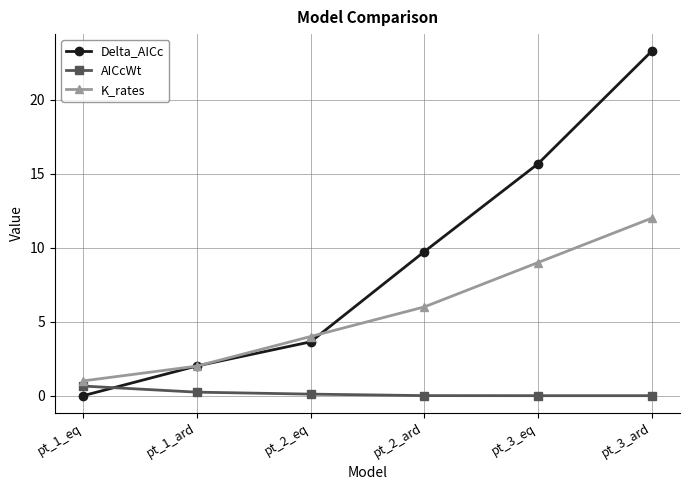

Is it true that AICcWt equals 0.0 at pt_2_ard?

True